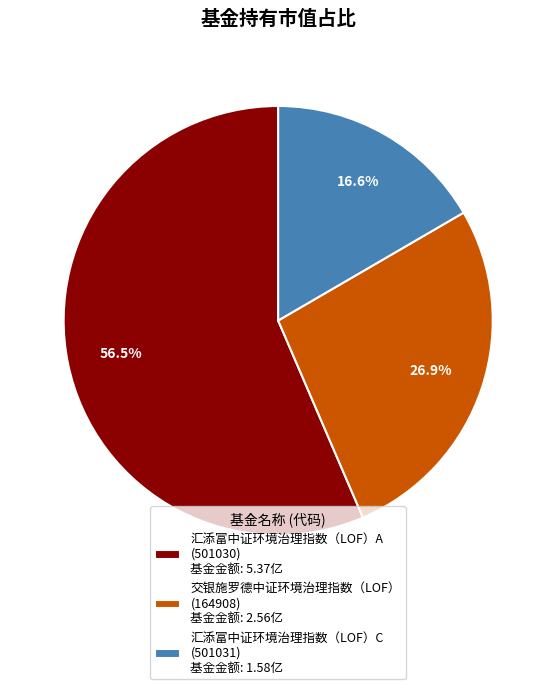

How much of the chart is everything except 汇添富中证环境治理指数（LOF）A (501030) 基金金额: 5.37亿?

43.5%